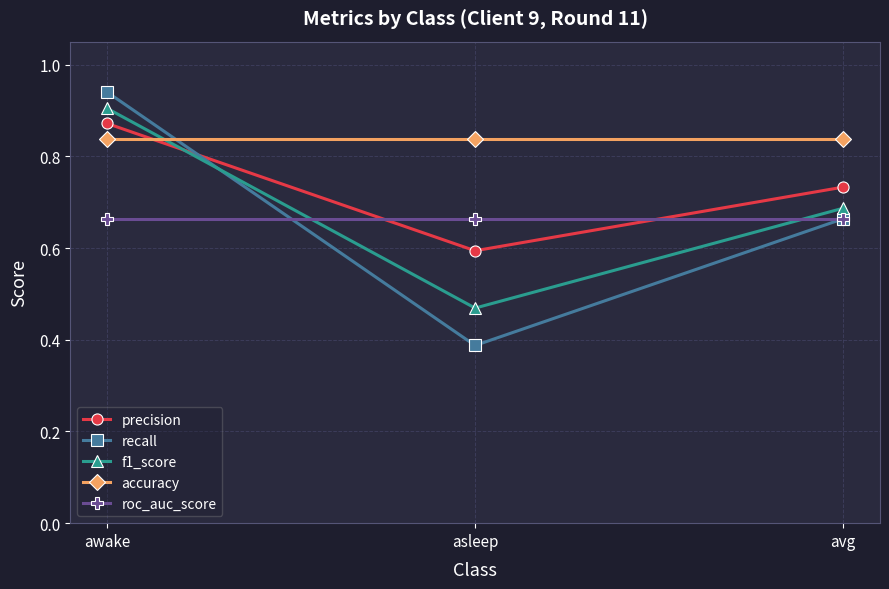

The value of precision at awake is 1.6. True or false?

False